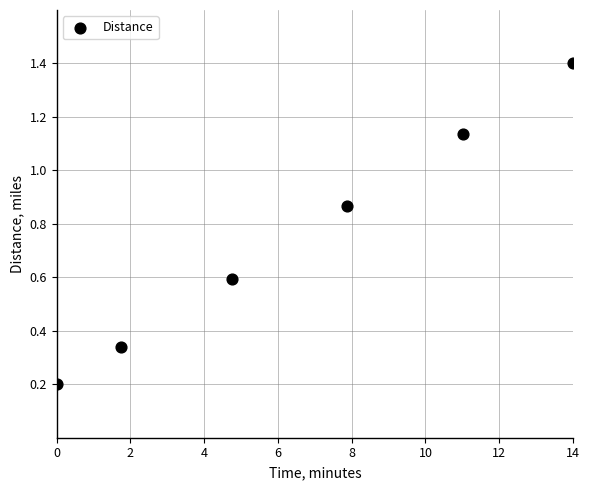

What is the range of X values (max minus min)?

14.0